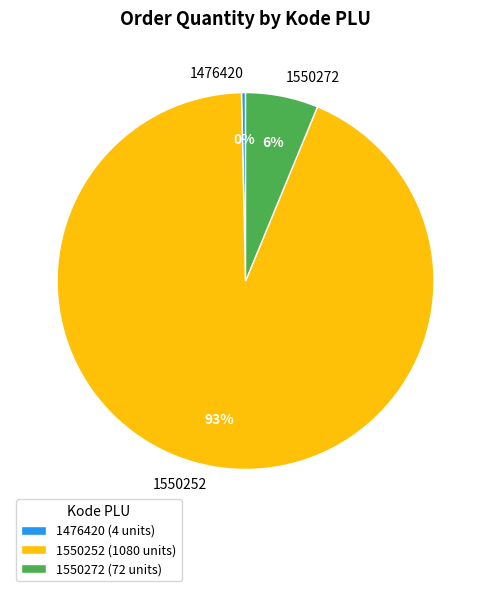

To the nearest percent, what portion does 1550272 represent?

6%